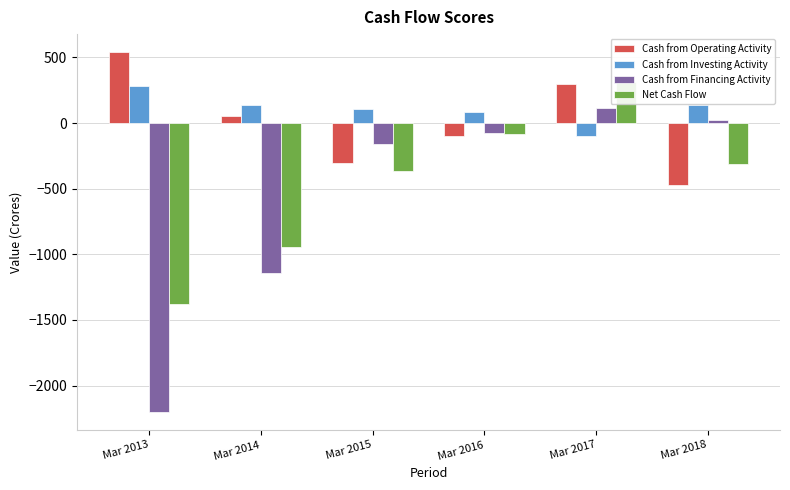

What is the minimum value shown in the chart?

-2201